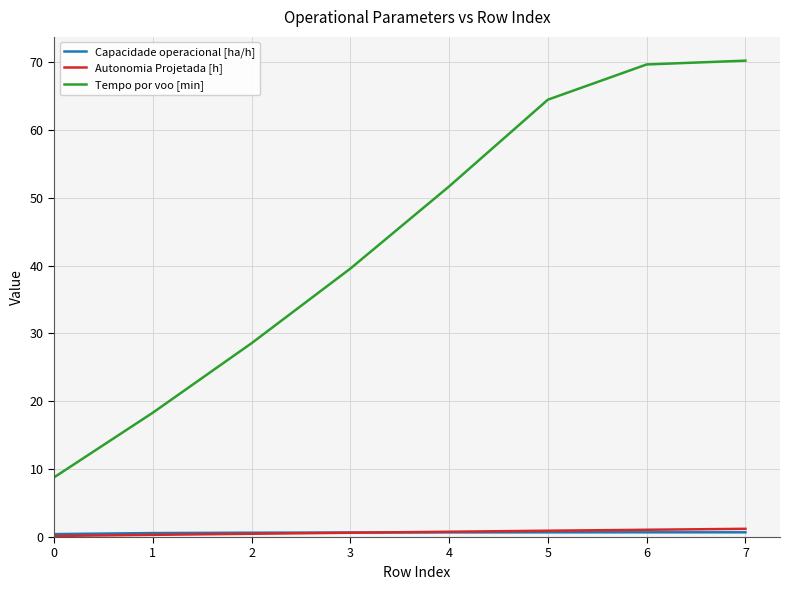

Which series has the largest total across all categories?

Tempo por voo [min]